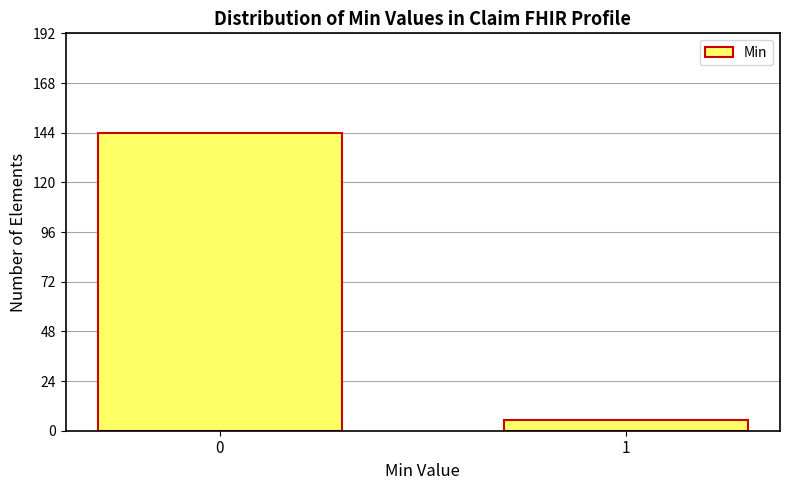

Reading left to right, transcribe all the data shown in this chart.

0=144	1=5